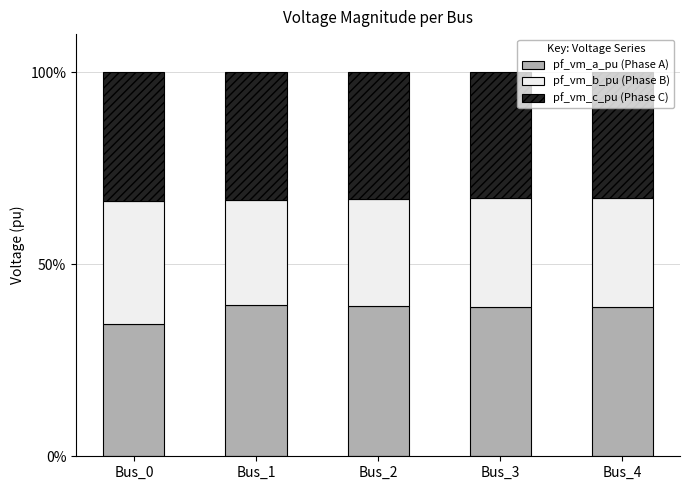

What is the total value across all series at Bus_1?

100.0